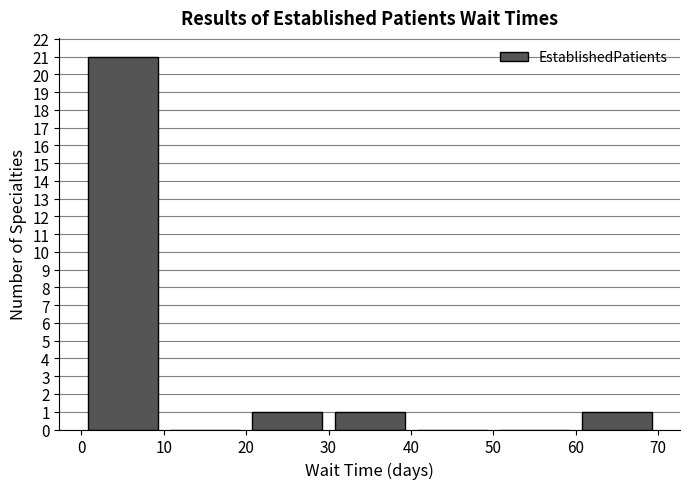

Reading left to right, list every bar in this chart as the range it spans on the x-axis followed by its height. The values are not printed on the chart, so give them approximately, as read against the axis.

0 to 10: 21
10 to 20: 0
20 to 30: 1
30 to 40: 1
40 to 50: 0
50 to 60: 0
60 to 70: 1